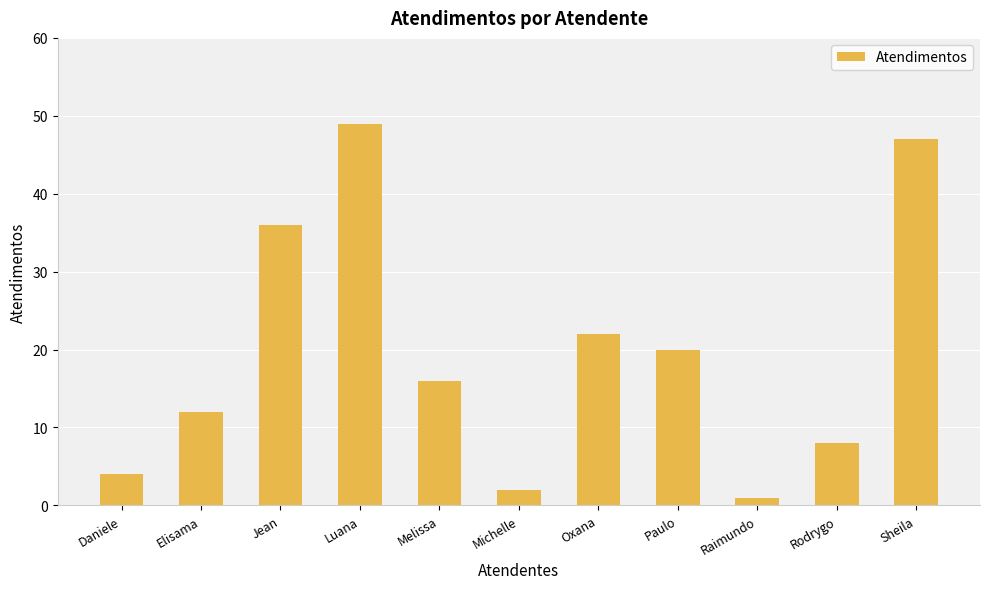

Between Melissa and Daniele, which is larger?

Melissa